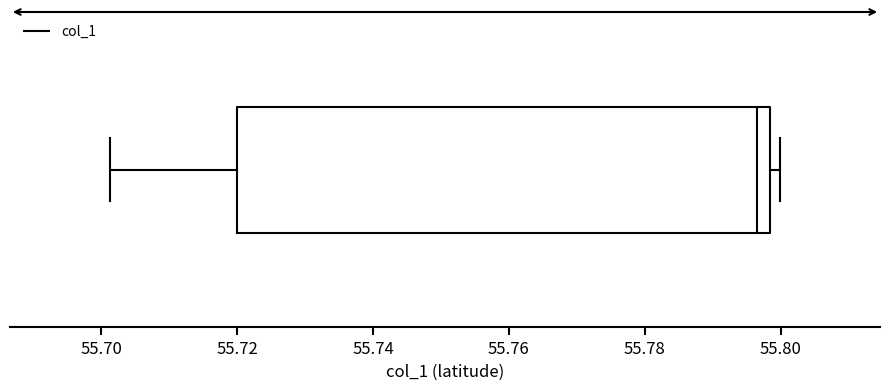

Read this box plot against the x-axis: the position of the median line, the range covered by the box, and the ends of both whiskers. The values are not printed on the chart, so give them approximately, as read against the axis.

median 55.796, box 55.720 to 55.798, whiskers 55.702 to 55.800